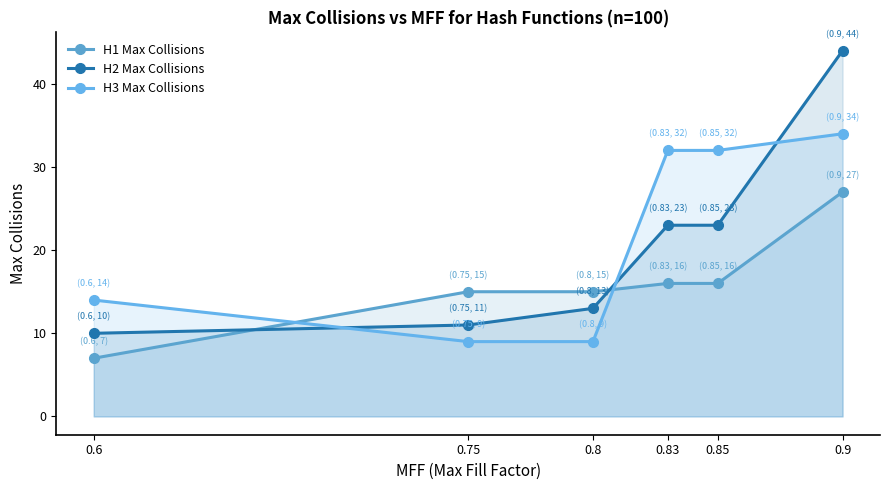

The value of H3 Max Collisions at 0.6 is 14. True or false?

True